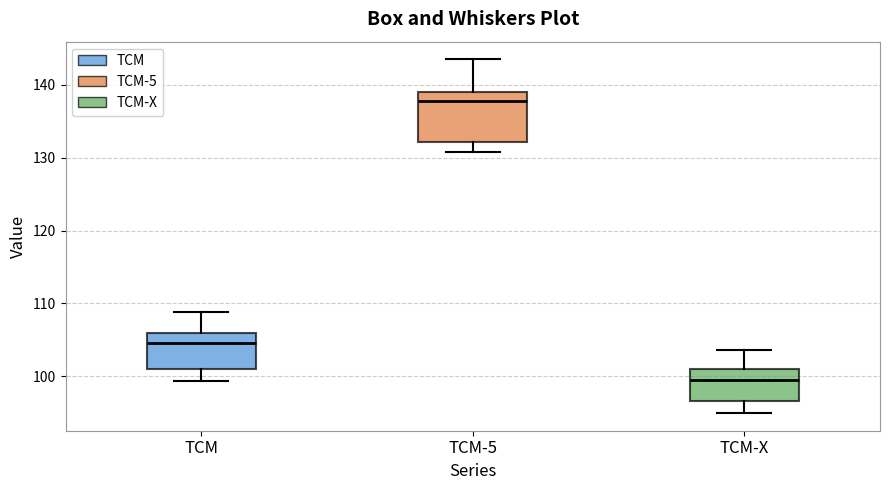

Comparing the boxes themselves (not the whiskers), which one is the tallest?

TCM-5